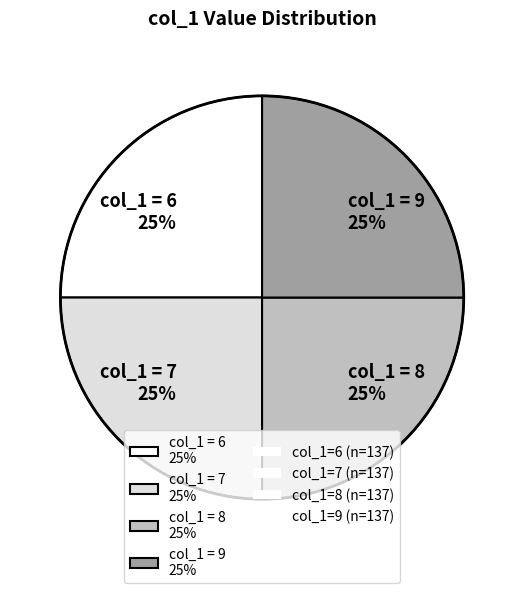

Is there a majority slice in this chart?

No